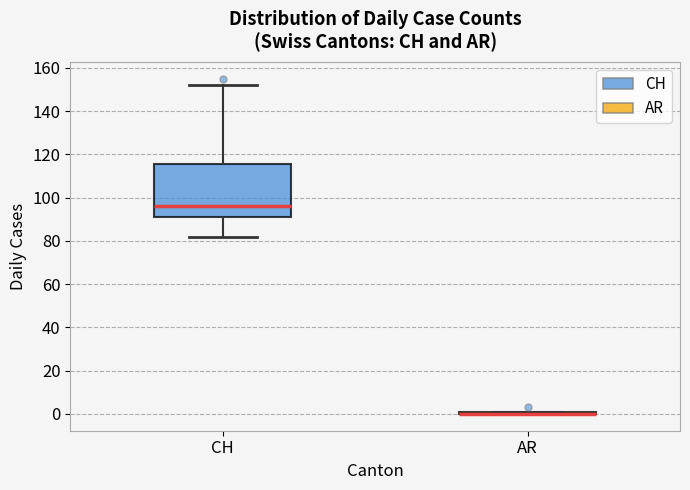

Comparing the boxes themselves (not the whiskers), which one is the tallest?

CH